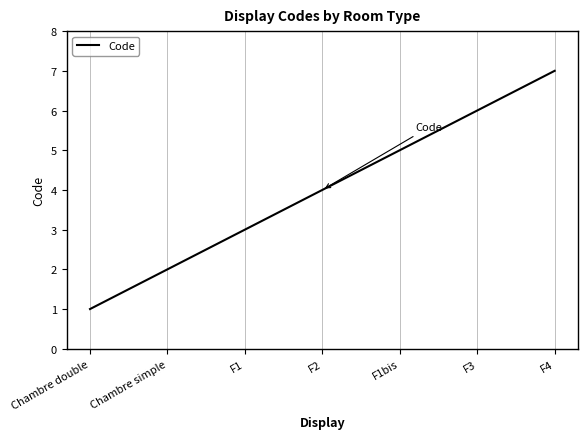

Reading left to right, what are all the values shown in this chart?

Chambre double=1	Chambre simple=2	F1=3	F2=4	F1bis=5	F3=6	F4=7